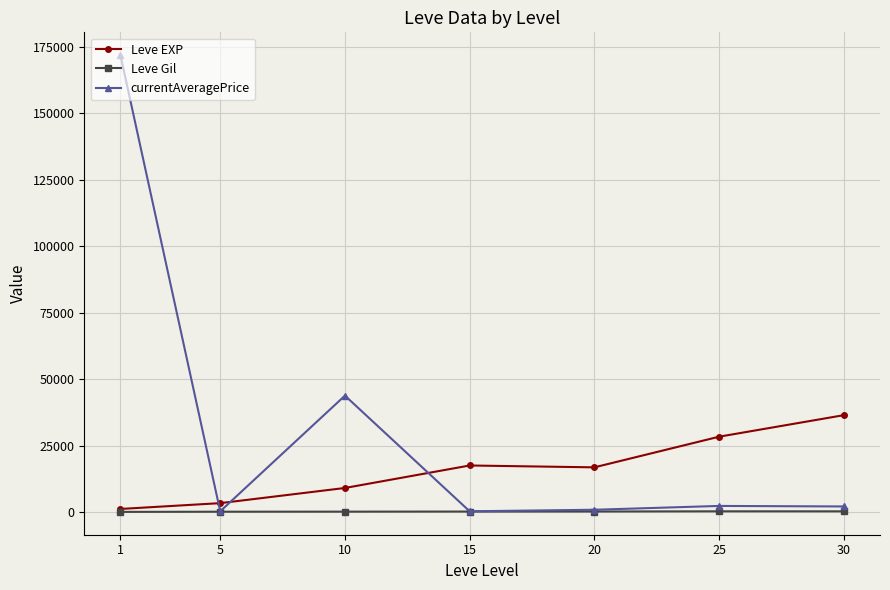

List the series in order of their overall mean, lowest first.

Leve Gil, Leve EXP, currentAveragePrice